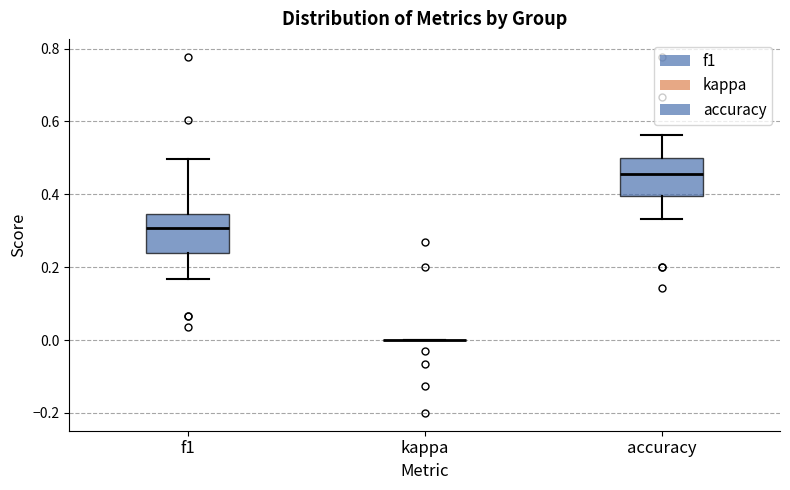

Reading left to right, transcribe this box plot: for each box, give where its median line is, the range the box spans, and where its two whiskers end, as read against the y-axis. The values are not printed on the chart, so give them approximately, as read against the axis.

f1: median 0.30, box 0.24 to 0.34, whiskers 0.16 to 0.50
kappa: box collapsed to a line at 0.00, whiskers 0.00 to 0.00
accuracy: median 0.46, box 0.40 to 0.50, whiskers 0.34 to 0.56